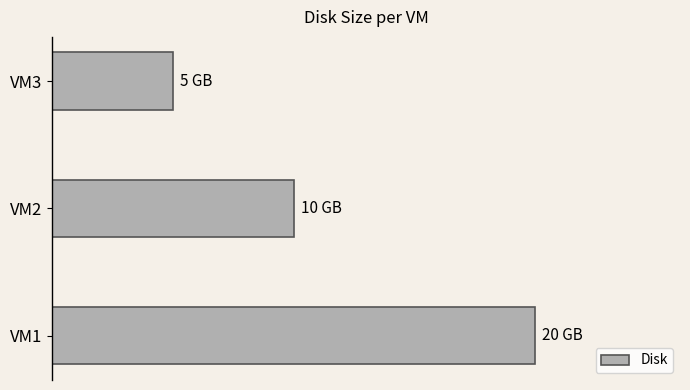

Count the number of values greater than 10.

1